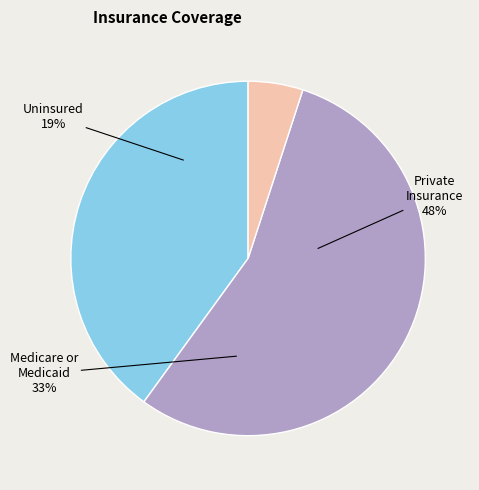

Count the number of slices in the pie.

3